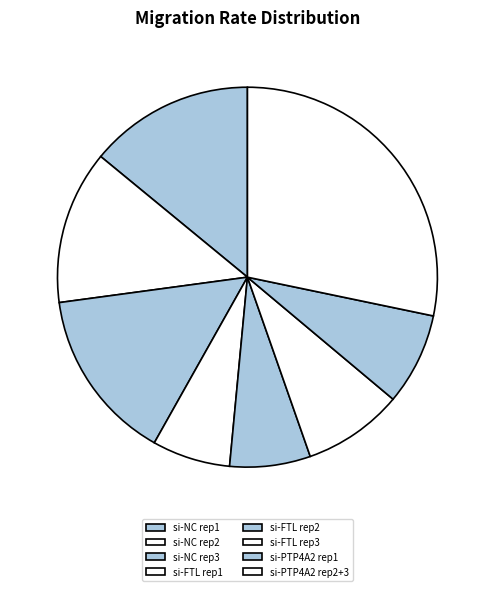

How many segments does this pie chart have?

8